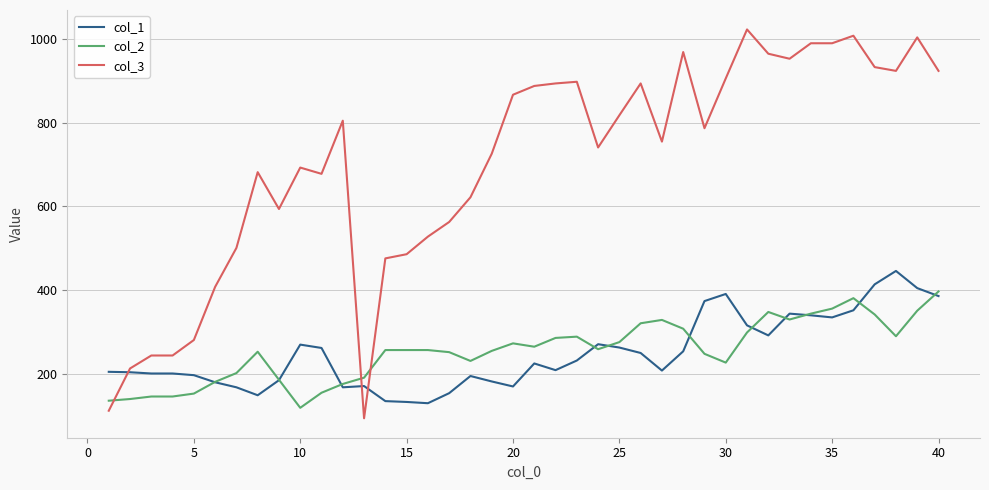

What is the greatest value displayed?

1023